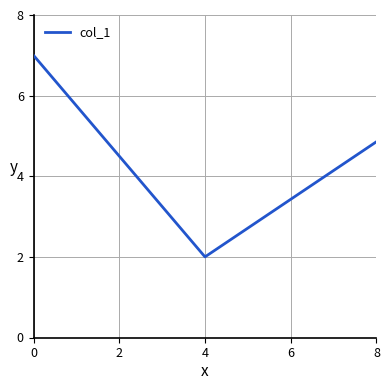

Reading left to right, transcribe all the data shown in this chart.

7.0	2.0	4.9